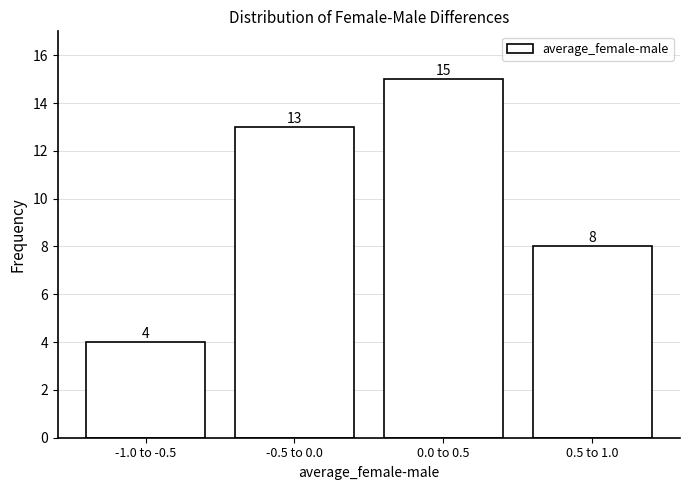

Reading left to right, extract all data points from this chart.

-1.0 to -0.5=4	-0.5 to 0.0=13	0.0 to 0.5=15	0.5 to 1.0=8